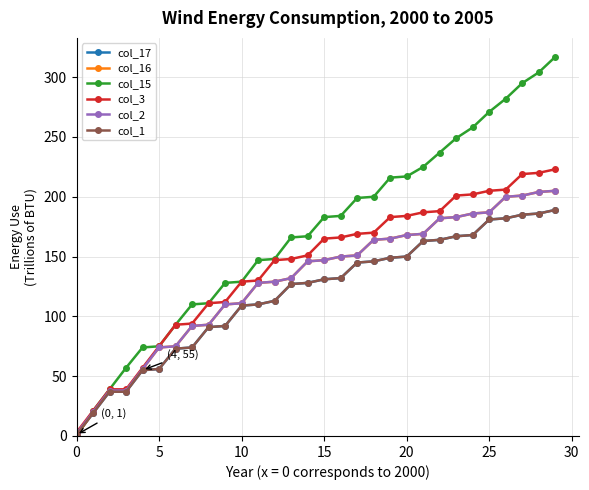

How many data points in col_15 are less than 183?

15